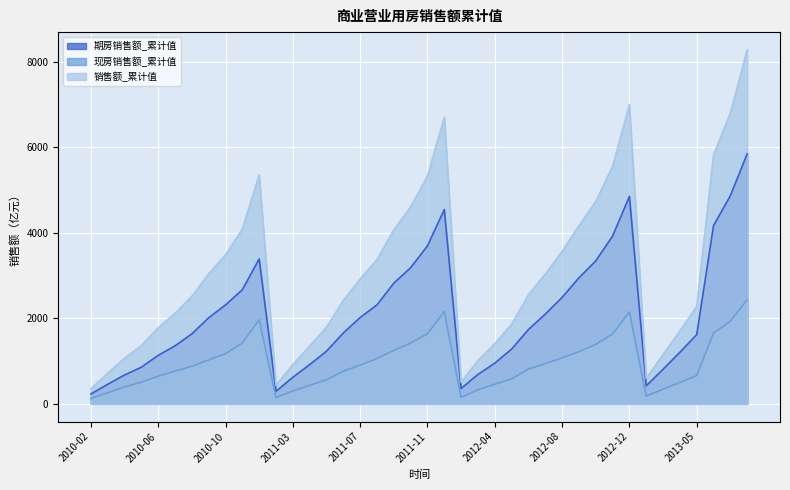

At which category is the sum across all series the highest?

2013-12